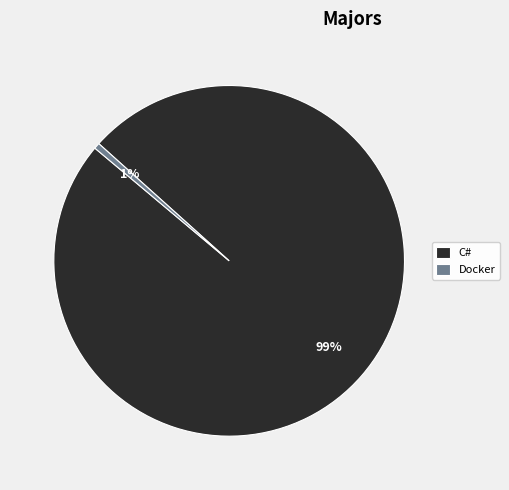

Which category has the biggest portion of the pie?

C#